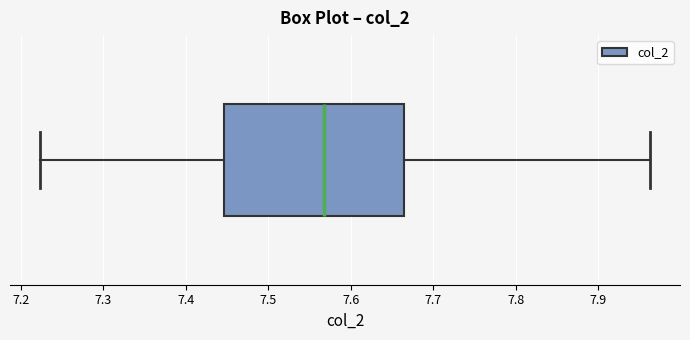

Transcribe this box plot: give where the median line is, the range the box spans, and where the two whiskers end, as read against the x-axis. The values are not printed on the chart, so give them approximately, as read against the axis.

median 7.57, box 7.45 to 7.66, whiskers 7.22 to 7.96